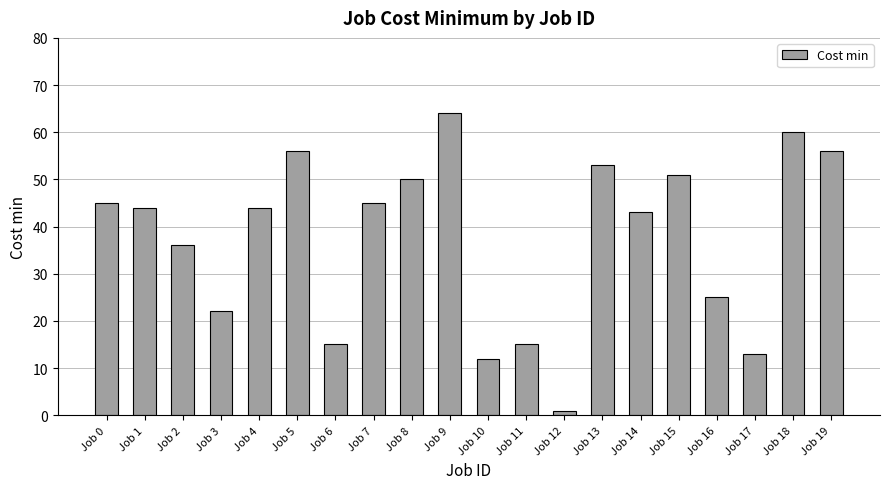

Are the bars grouped side by side (vs. stacked)?

No